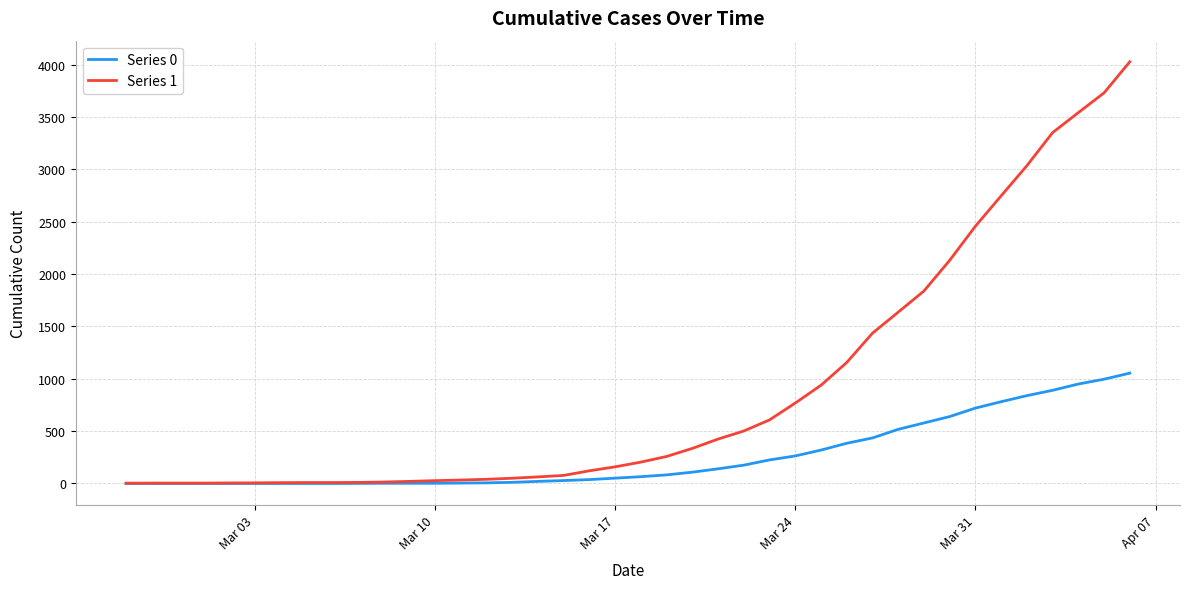

Which series has the widest spread of values?

Series 1